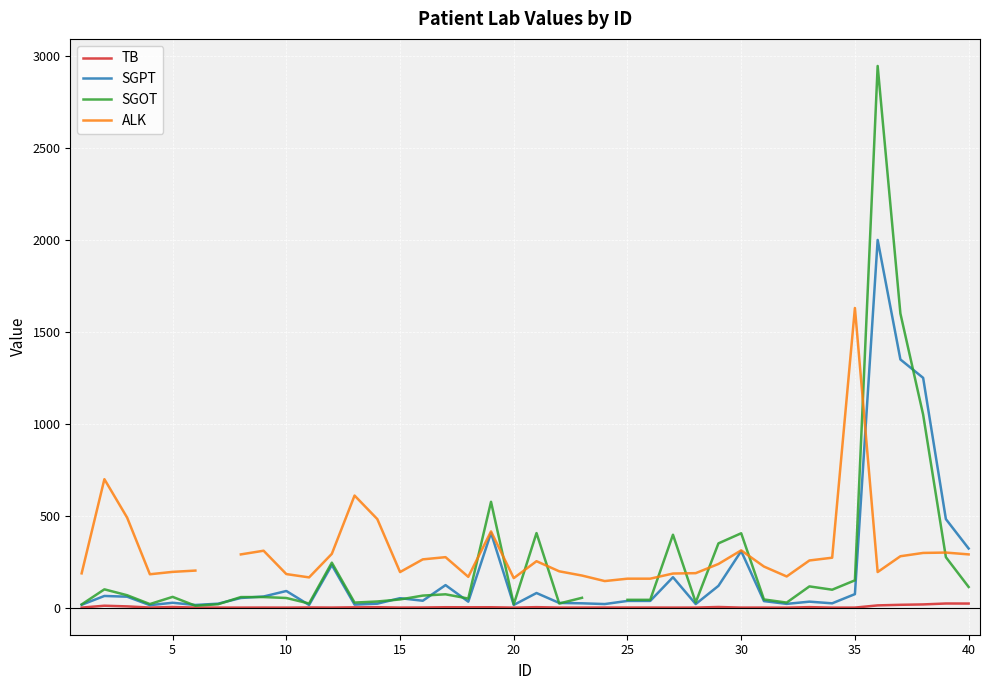

True or false: SGPT and TB cross at least once.

False